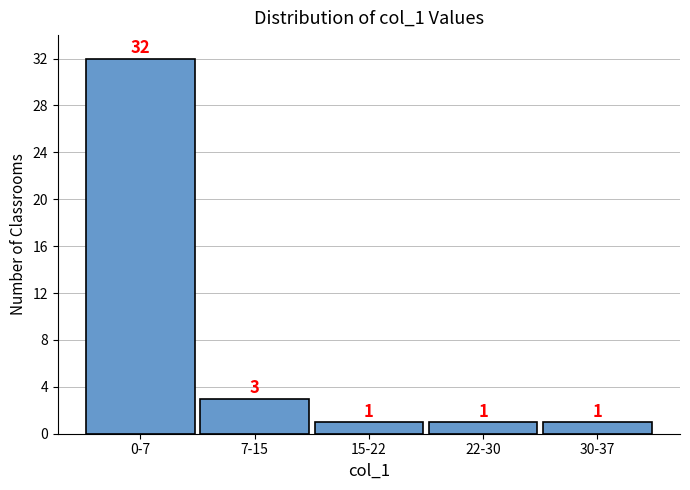

Reading left to right, what are all the values shown in this chart?

0-7=32	7-15=3	15-22=1	22-30=1	30-37=1